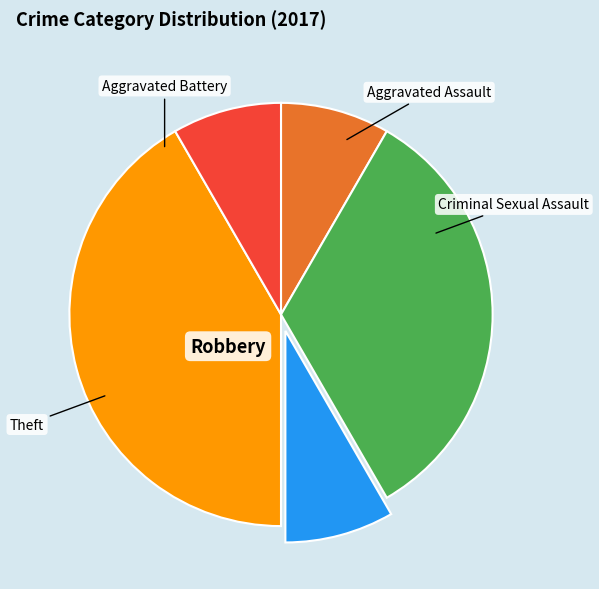

What percentage is NOT represented by Aggravated Assault?

91.7%